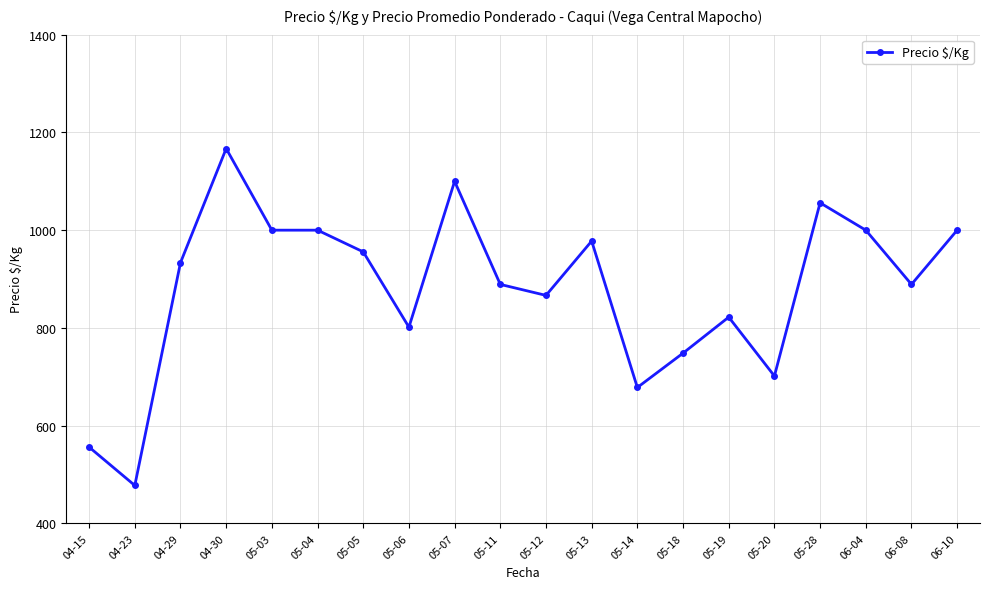

Is this an area chart (filled region under the line)?

No